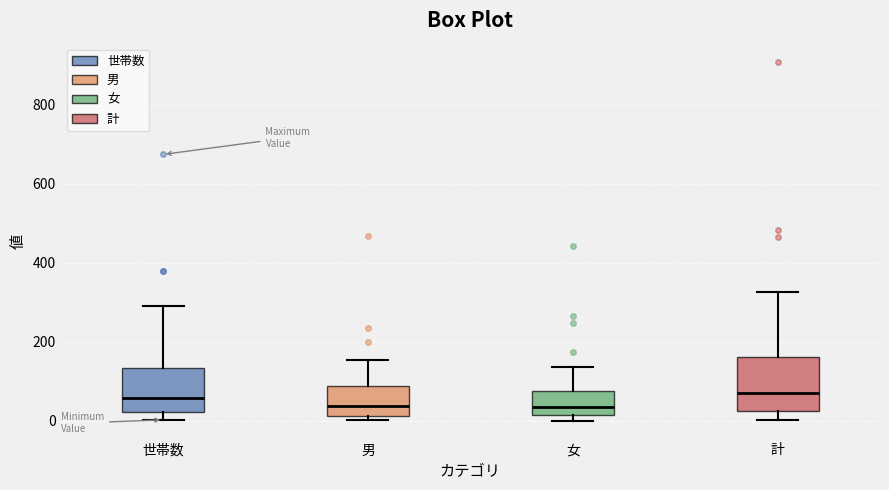

Where is the lower edge of the box for 男 on the y-axis? The values are not printed on the chart, so give them approximately, as read against the axis.

20